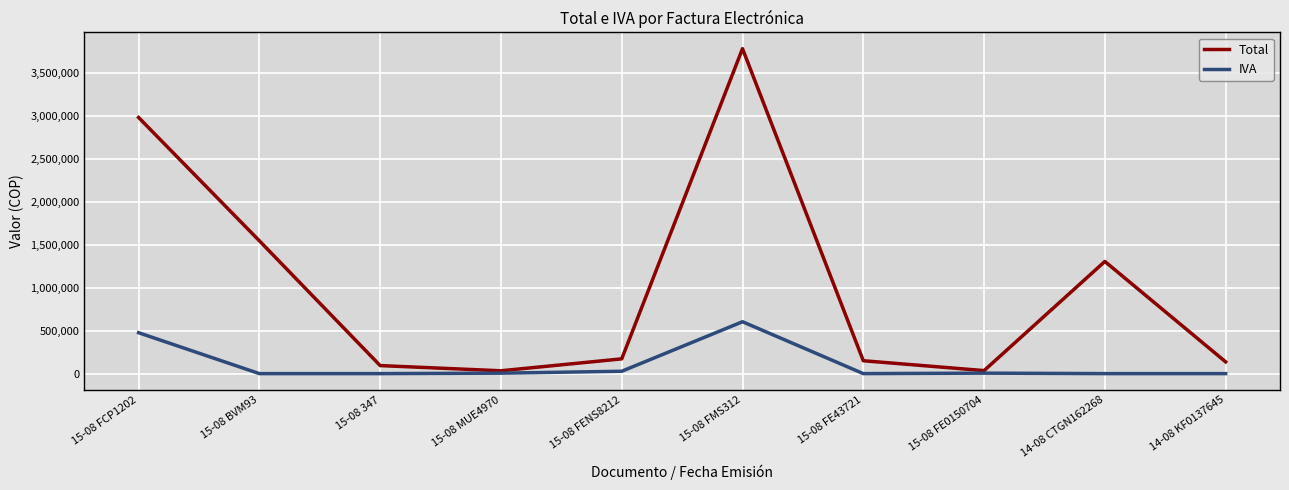

Which series has the widest spread of values?

Total